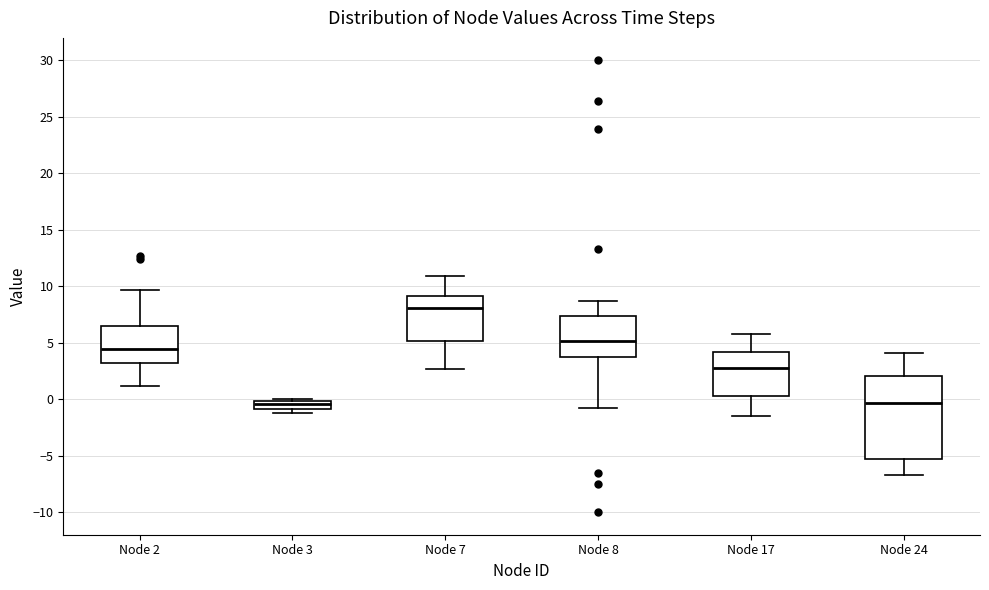

Which box's median line is the highest?

Node 7